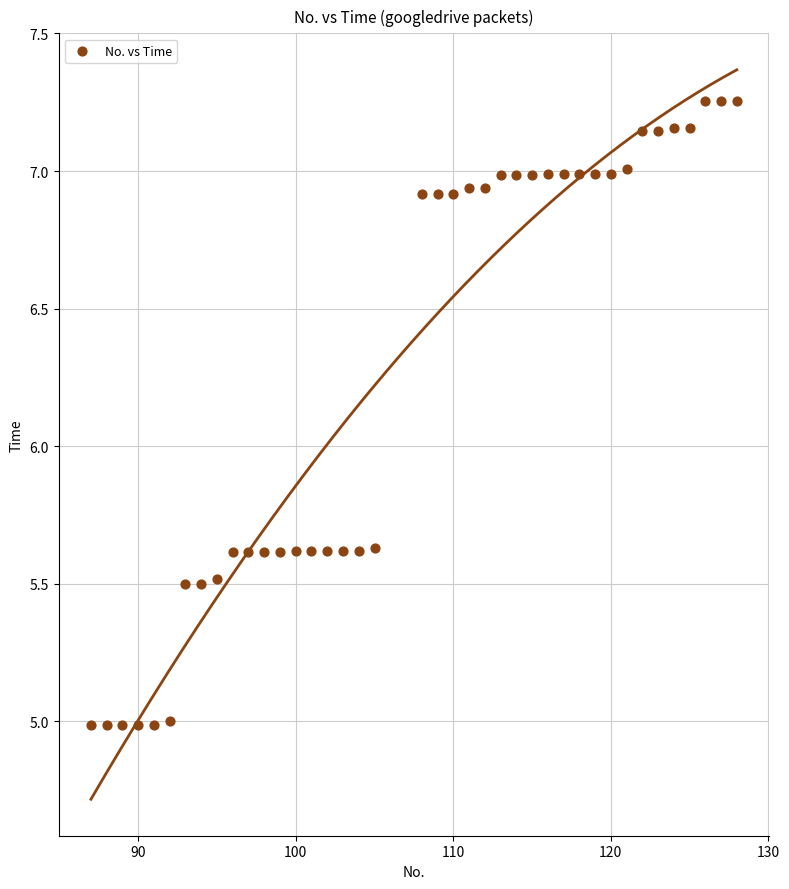

What is the range of Y values (max minus min)?

2.3